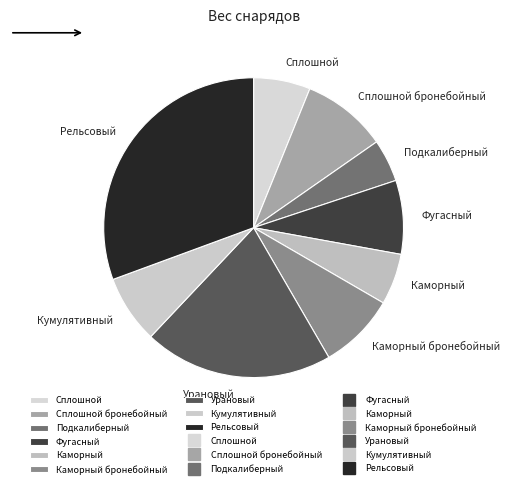

Between Сплошной and Каморный бронебойный, which is larger?

Каморный бронебойный